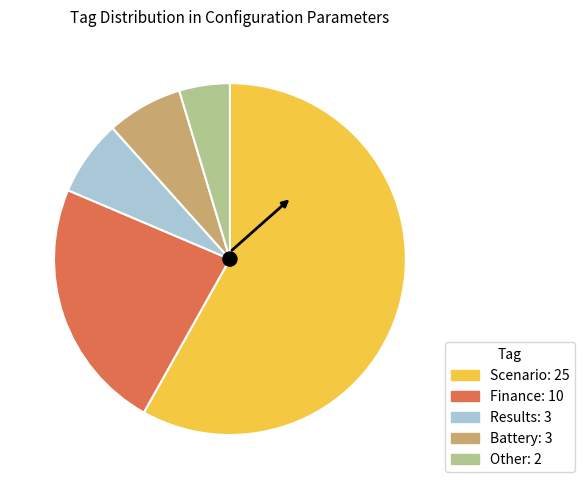

Does any single category account for the majority?

Yes